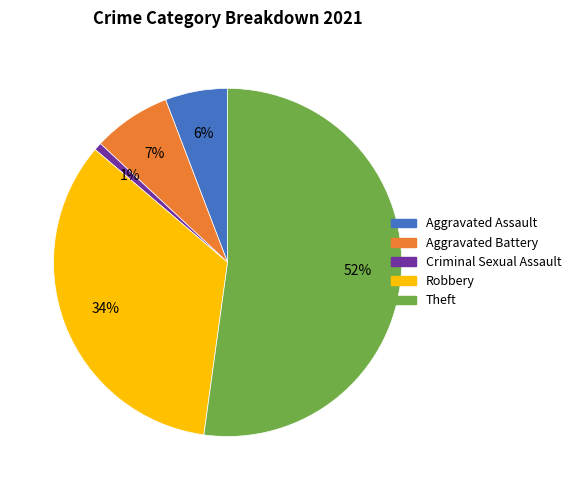

How many slices are in this pie chart?

5